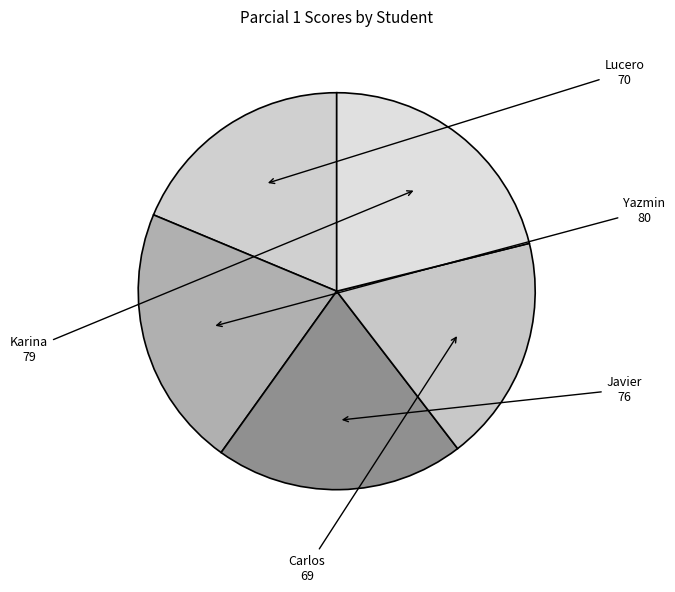

Combined, do Karina and Lucero account for over 50%?

No